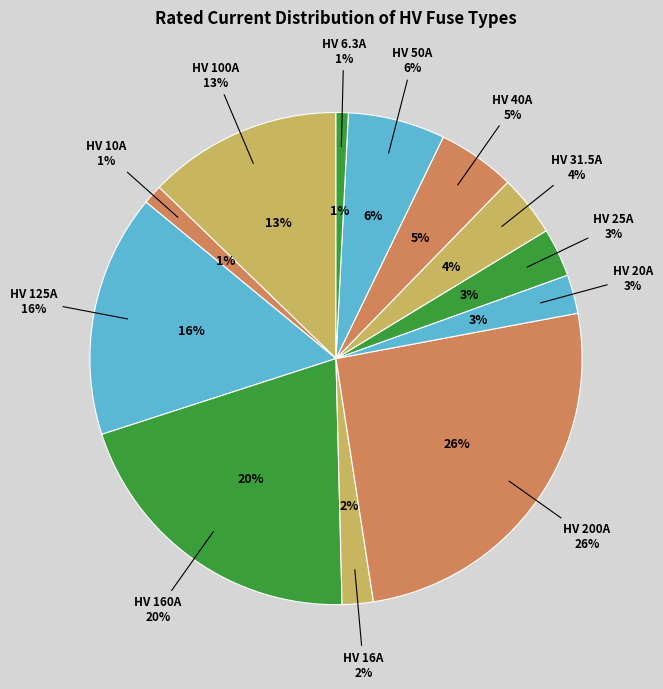

Which category has the smallest portion of the pie?

HV 6.3A